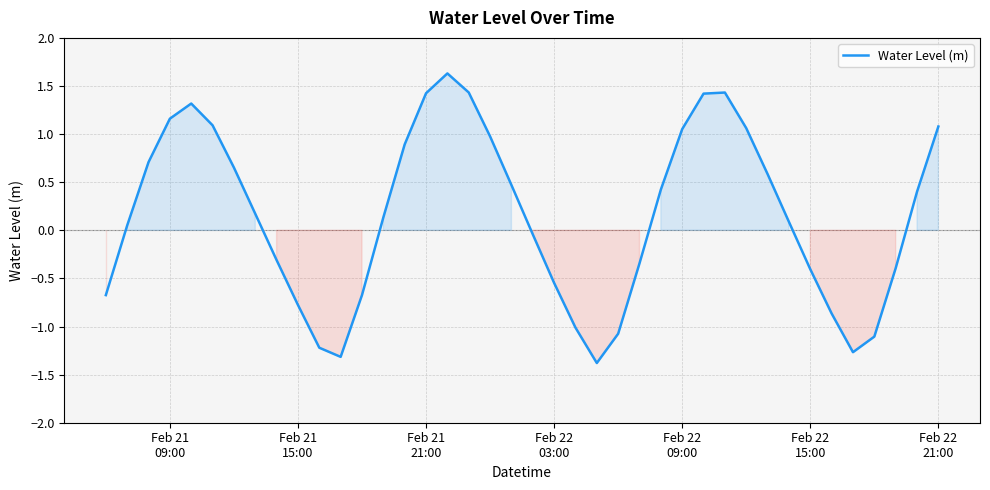

What is the difference between the maximum and minimum values?

3.0